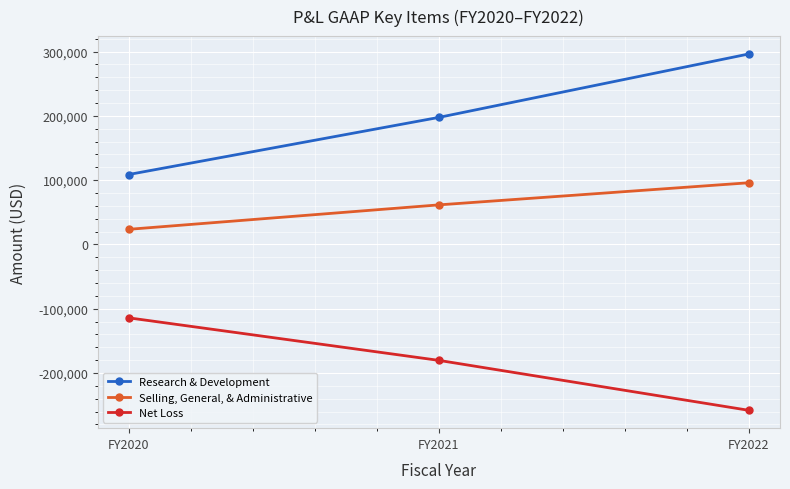

What is the spread (max minus min) of values at FY2020?

222905